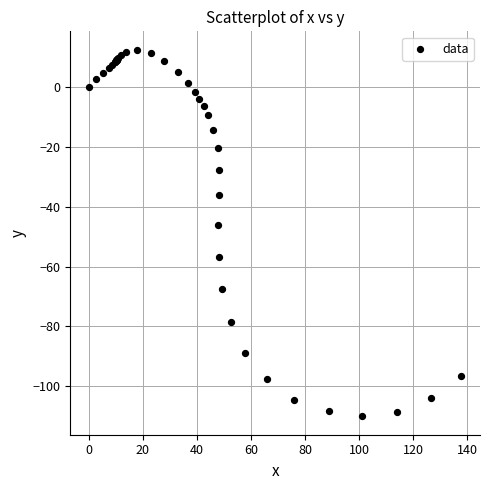

What Y value in the scatter plot is closest to -48?

-46.1